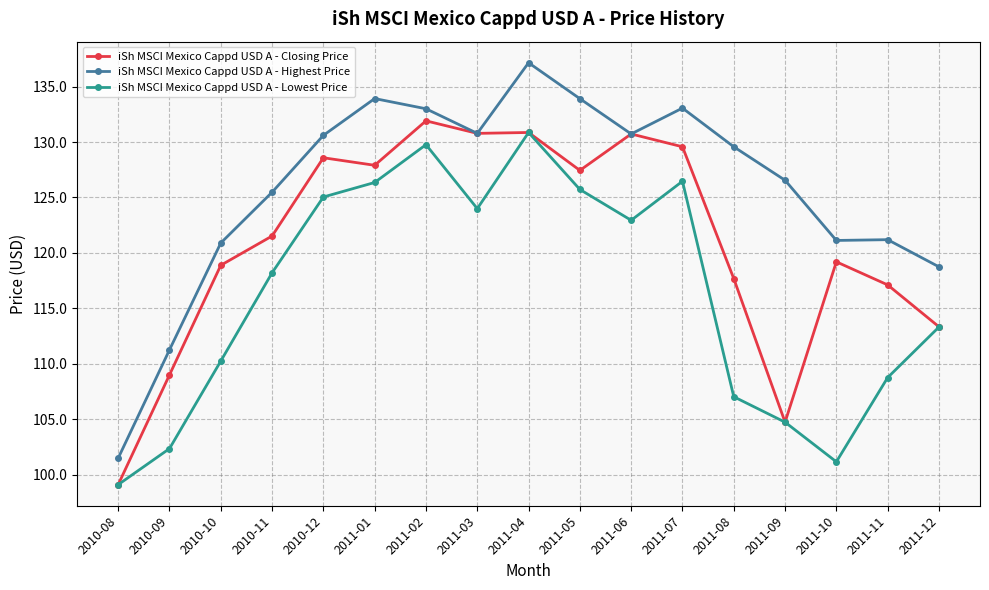

How many data points in iSh MSCI Mexico Cappd USD A - Lowest Price are above 118?

9